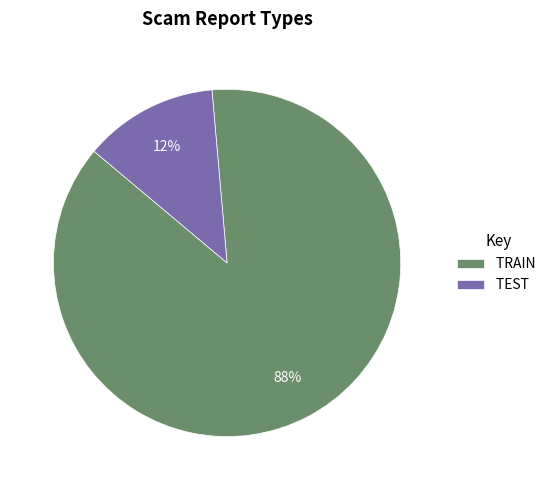

Is there a majority slice in this chart?

Yes